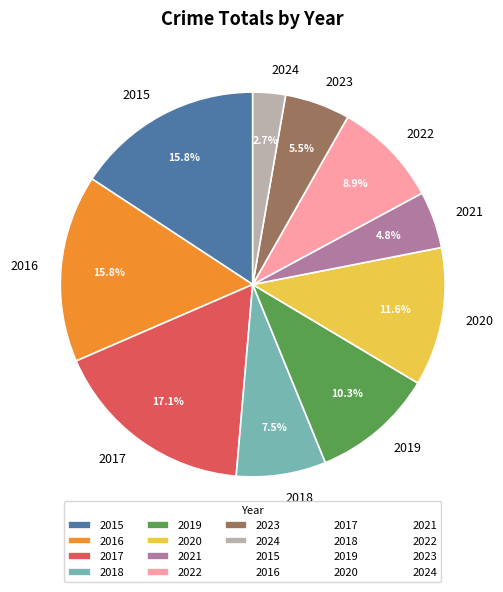

Does 2019 represent more than half of the total?

No